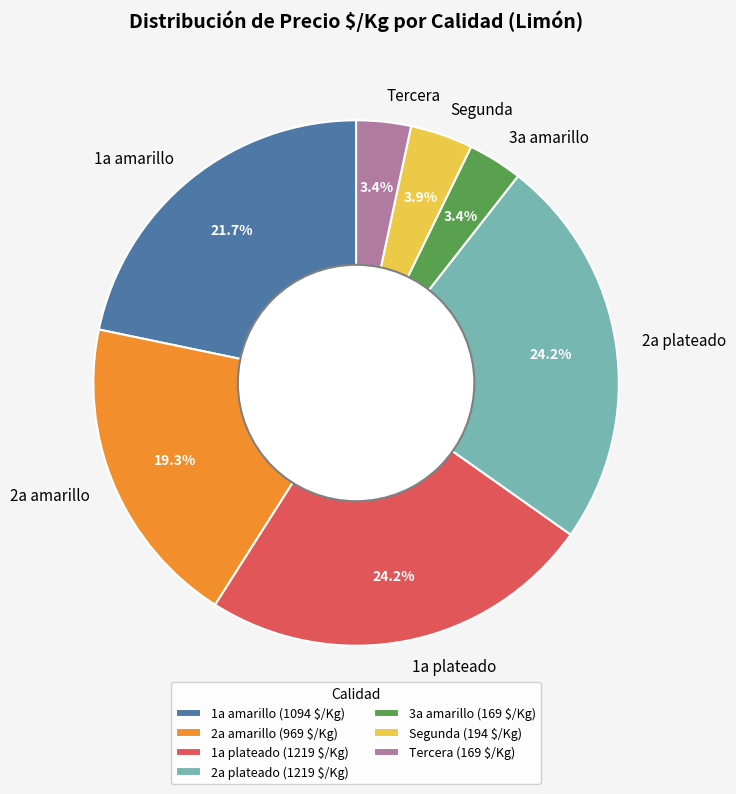

Does 2a plateado represent more than half of the total?

No